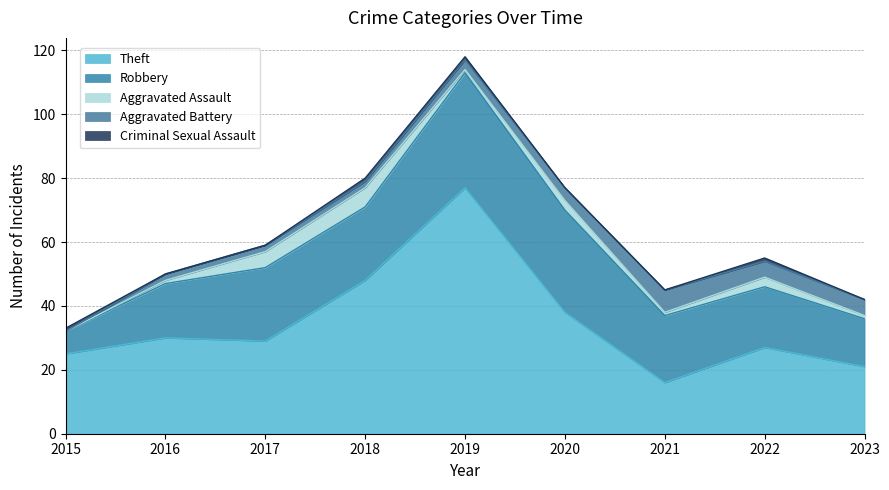

What is the spread (max minus min) of values at 2020?

38